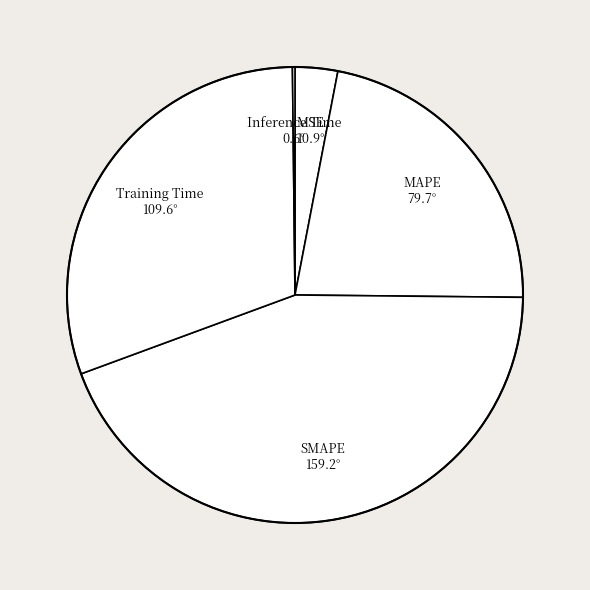

Is it true that MSE is 3% of the pie?

True